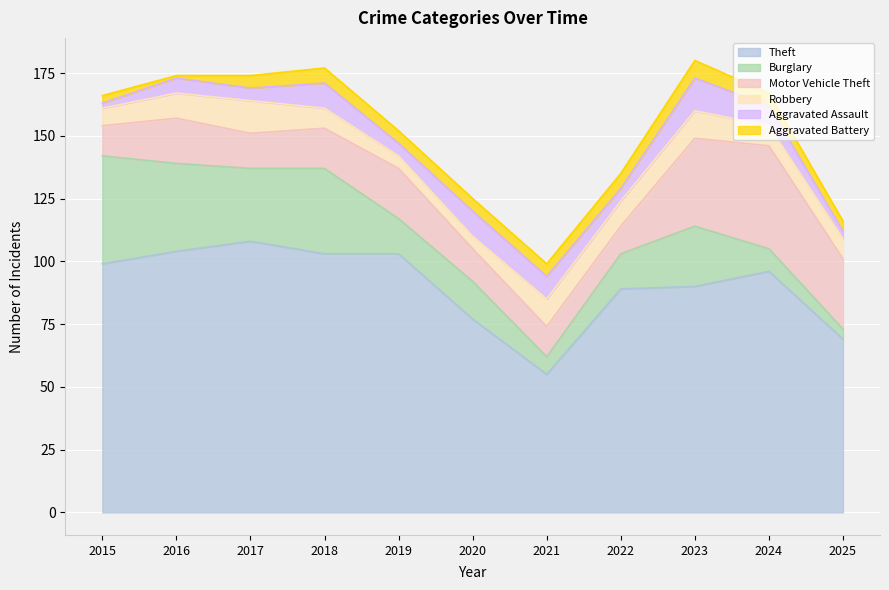

What is the sum of all Aggravated Assault values?

76